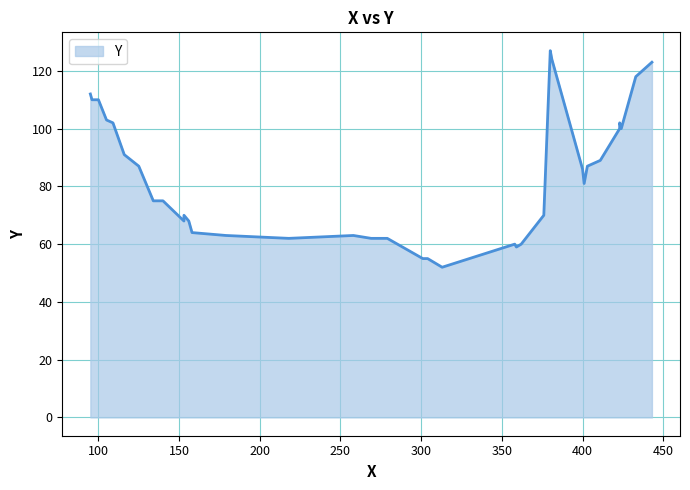

How many lines are shown in the chart?

1